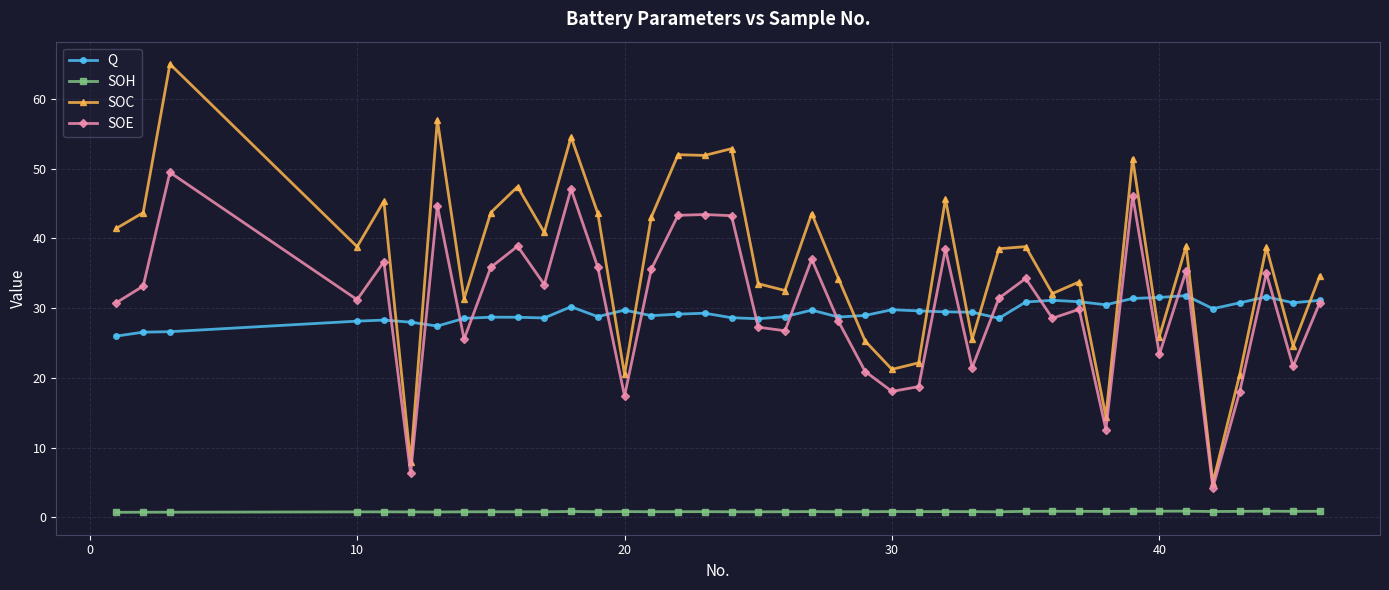

What is the maximum value for Q?

31.8